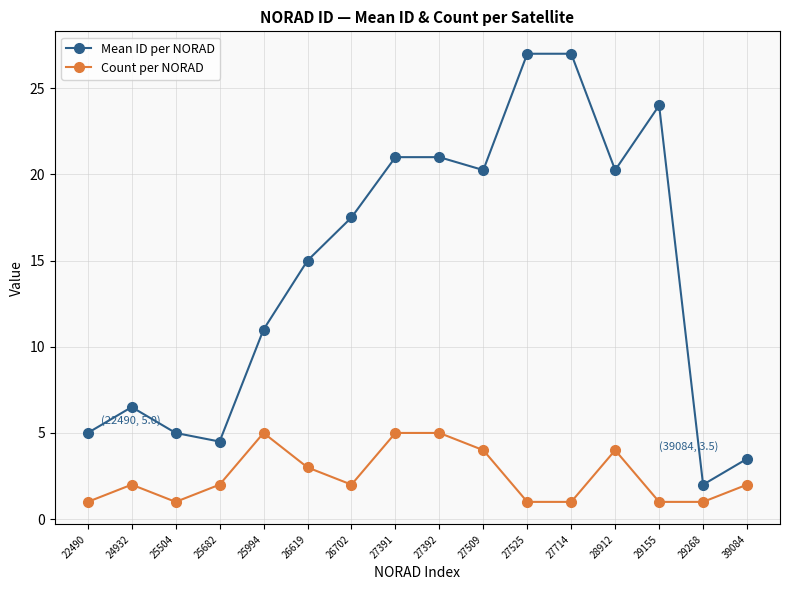

True or false: Mean ID per NORAD and Count per NORAD cross at least once.

False